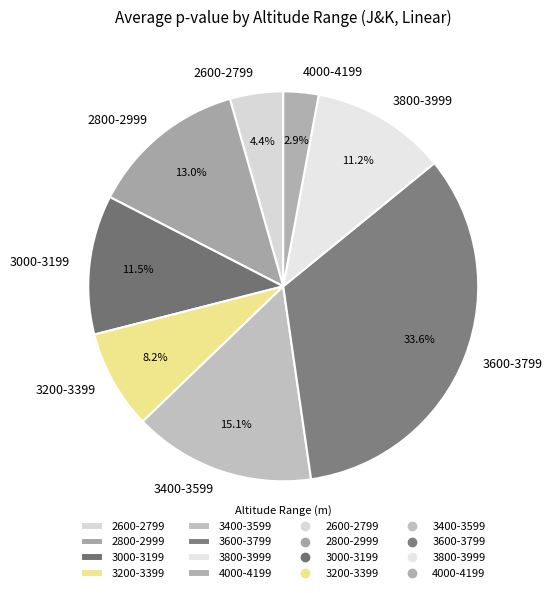

Count the number of slices in the pie.

8